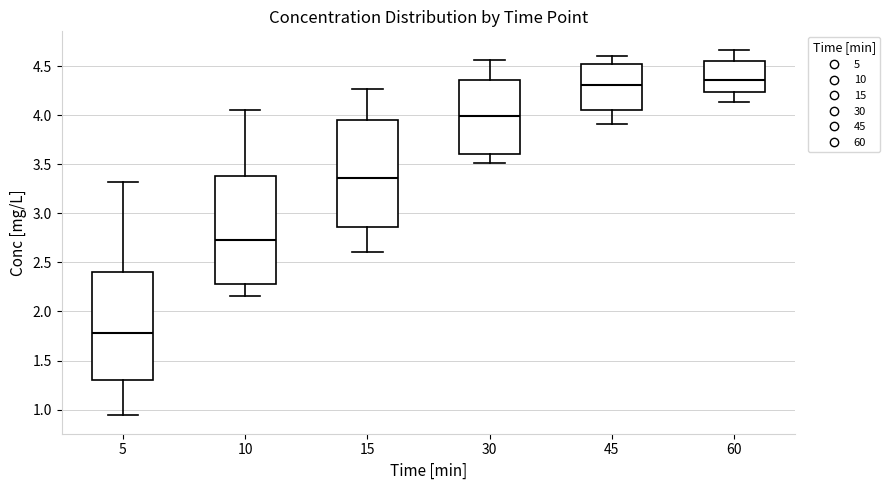

Where is the upper edge of the box at x = 45 on the y-axis? The values are not printed on the chart, so give them approximately, as read against the axis.

4.50